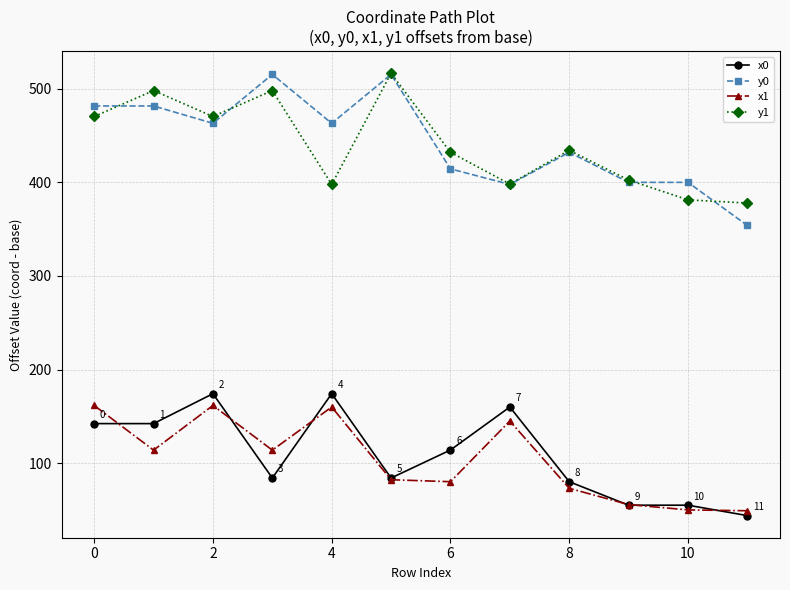

At how many categories does at least one series exceed 146?

12